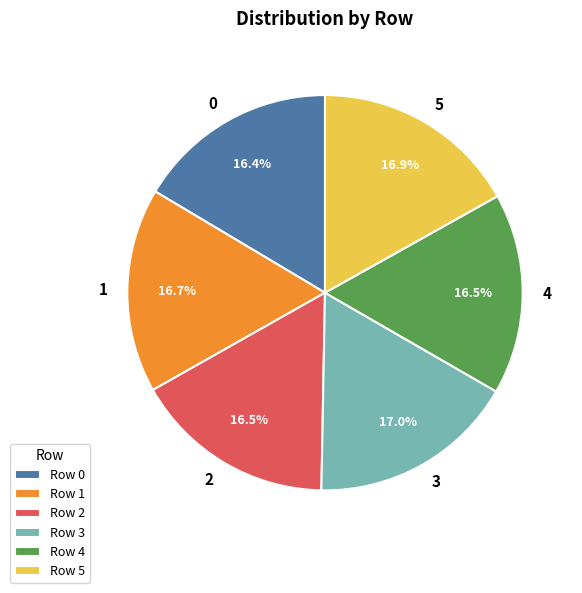

How many slices are in this pie chart?

6